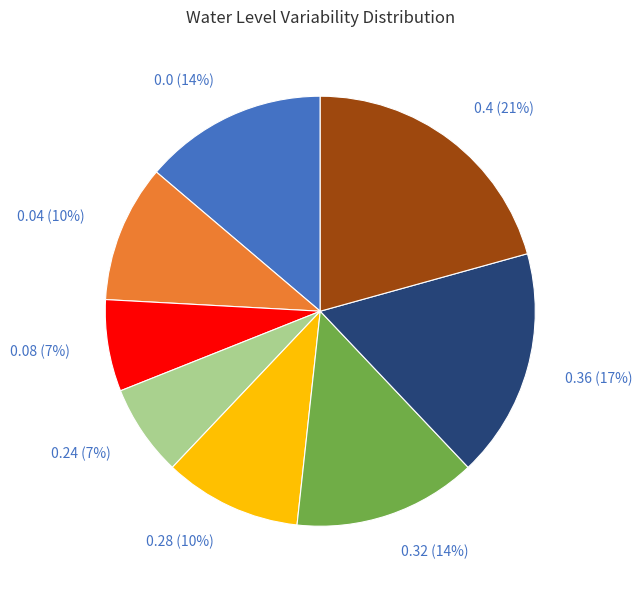

Count the number of slices in the pie.

8